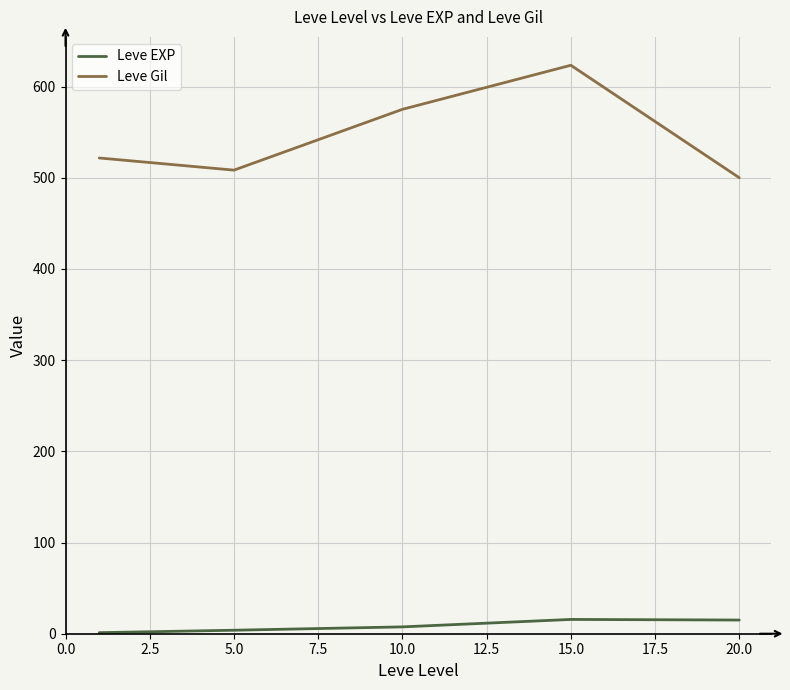

True or false: Leve Gil and Leve EXP intersect in this chart.

False